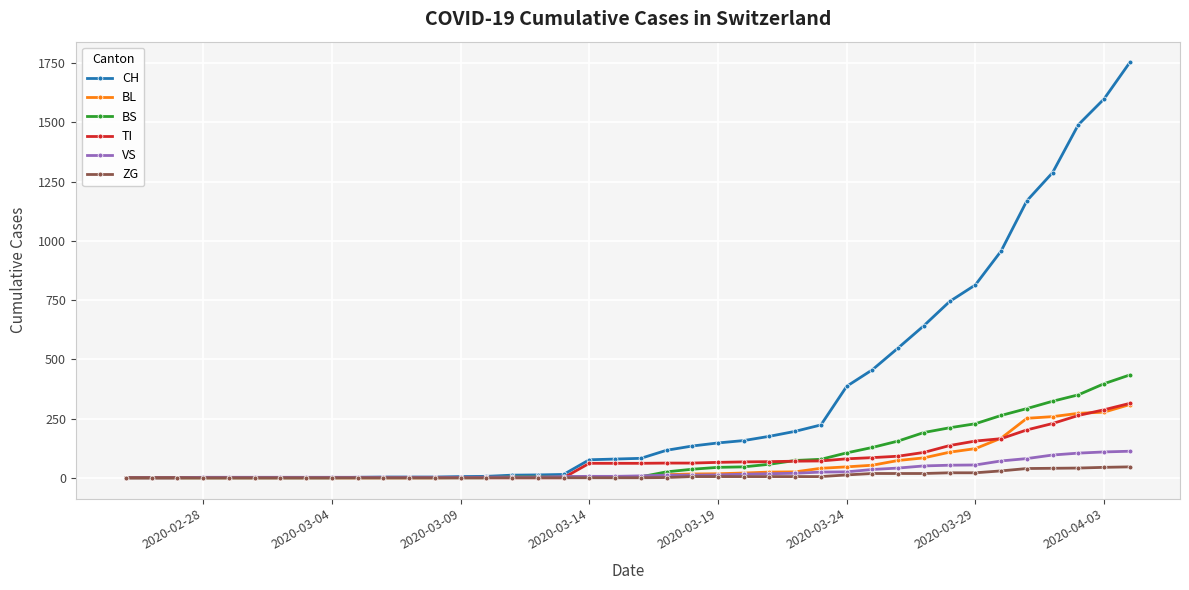

What is the highest value of the CH series?

1753